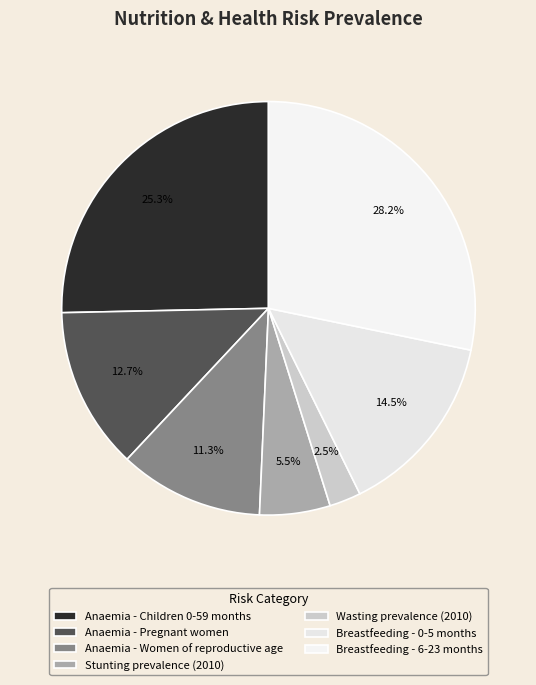

Is there any slice that represents more than half of the pie?

No